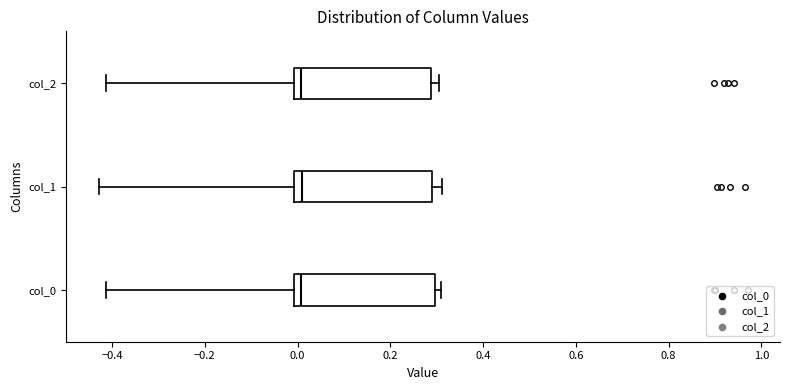

Where is the right edge of the box for col_1 on the x-axis? The values are not printed on the chart, so give them approximately, as read against the axis.

0.28